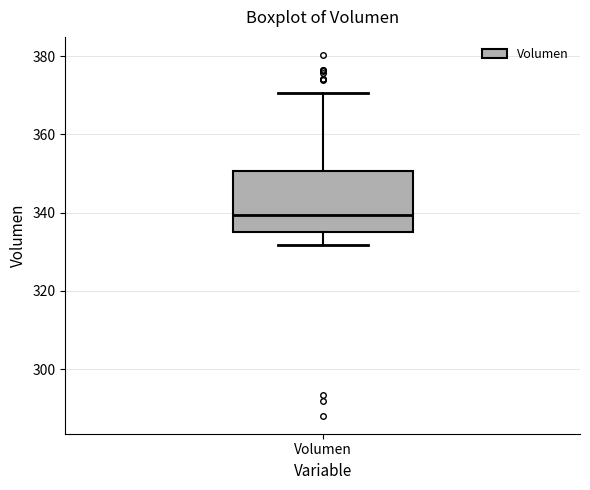

Where does the upper whisker of the box for Volumen end on the y-axis? The values are not printed on the chart, so give them approximately, as read against the axis.

370